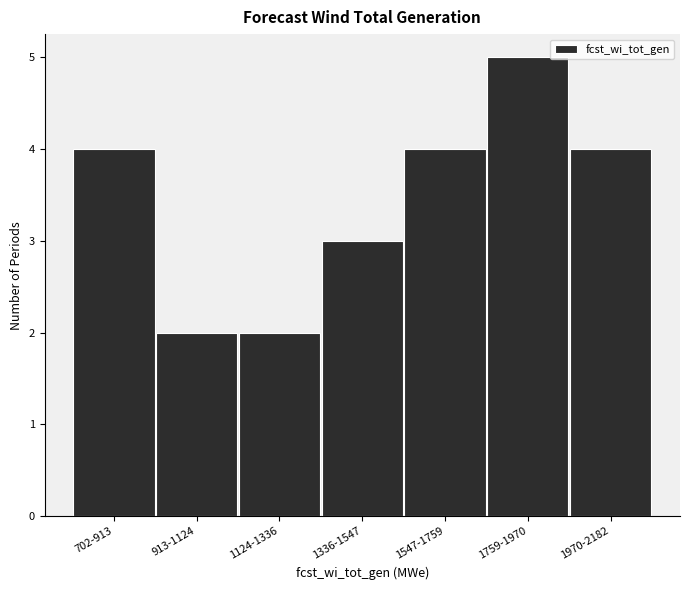

Reading right to left, transcribe all the data shown in this chart.

4	5	4	3	2	2	4